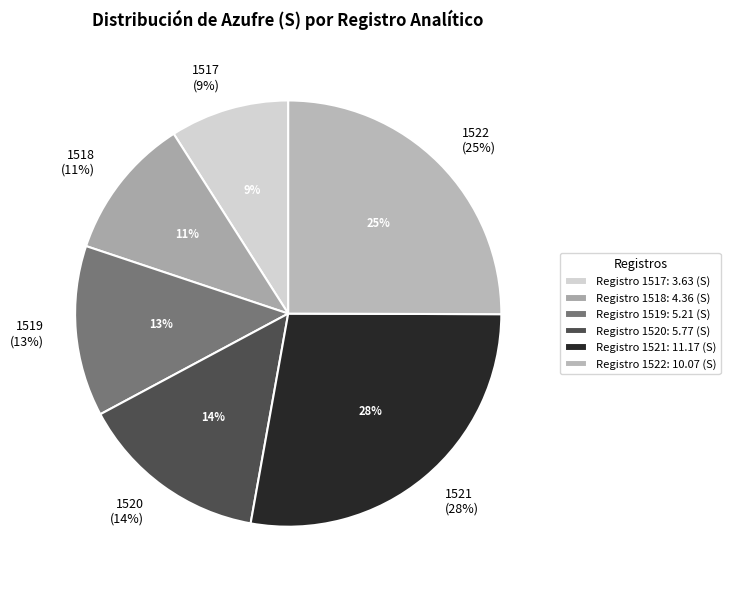

Which category has the smallest portion of the pie?

1517